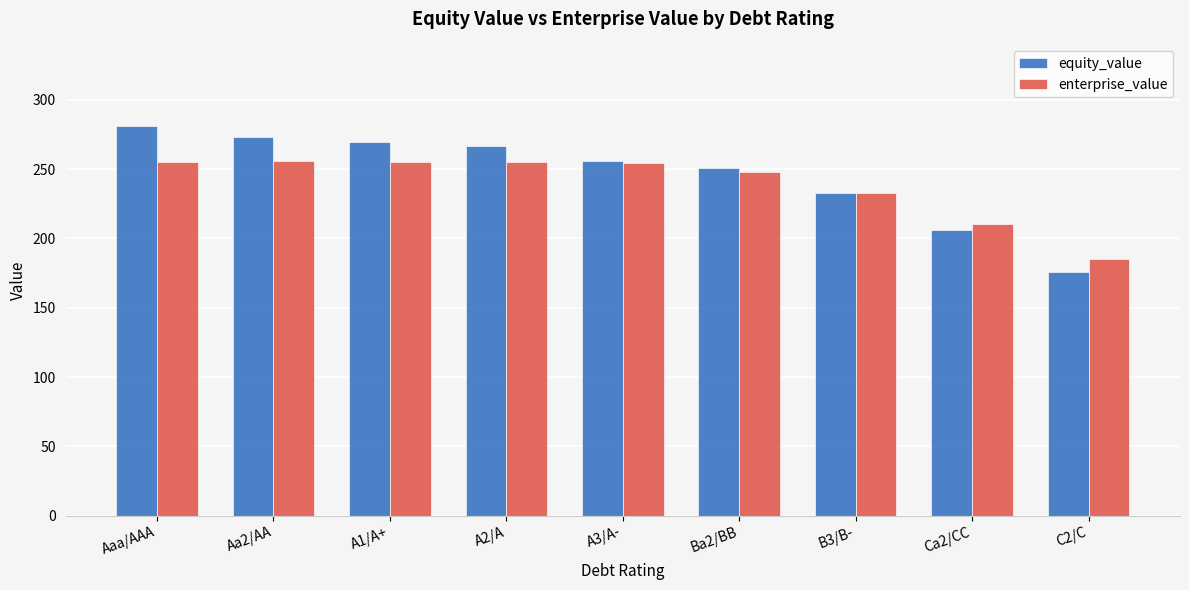

What is the total value across all series at A3/A-?

510.1